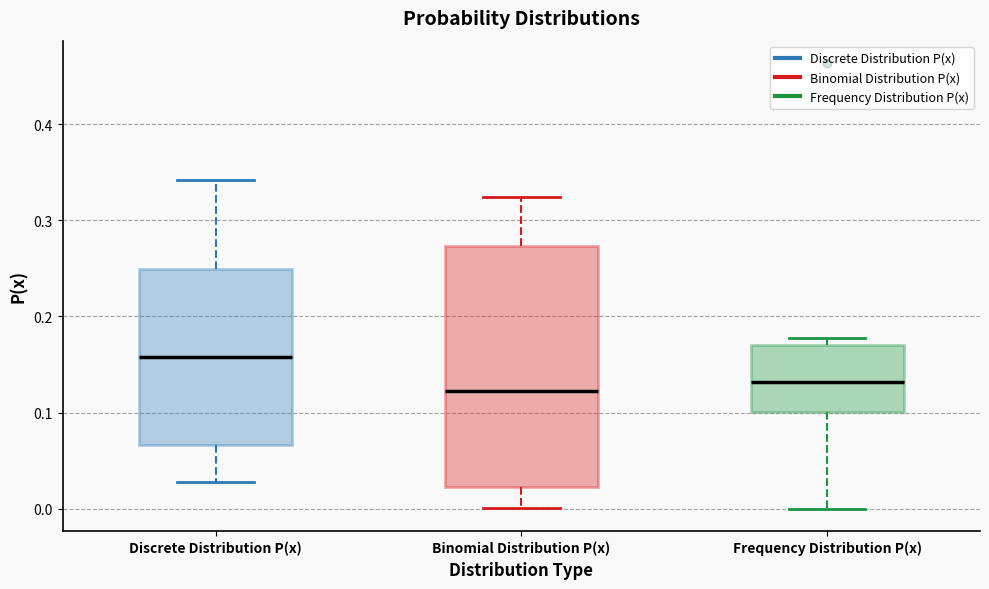

Reading left to right, transcribe this box plot: for each box, give where its median line is, the range the box spans, and where its two whiskers end, as read against the y-axis. The values are not printed on the chart, so give them approximately, as read against the axis.

Discrete Distribution P(x): median 0.16, box 0.07 to 0.25, whiskers 0.03 to 0.34
Binomial Distribution P(x): median 0.12, box 0.02 to 0.27, whiskers 0.00 to 0.32
Frequency Distribution P(x): median 0.13, box 0.10 to 0.17, whiskers 0.00 to 0.18